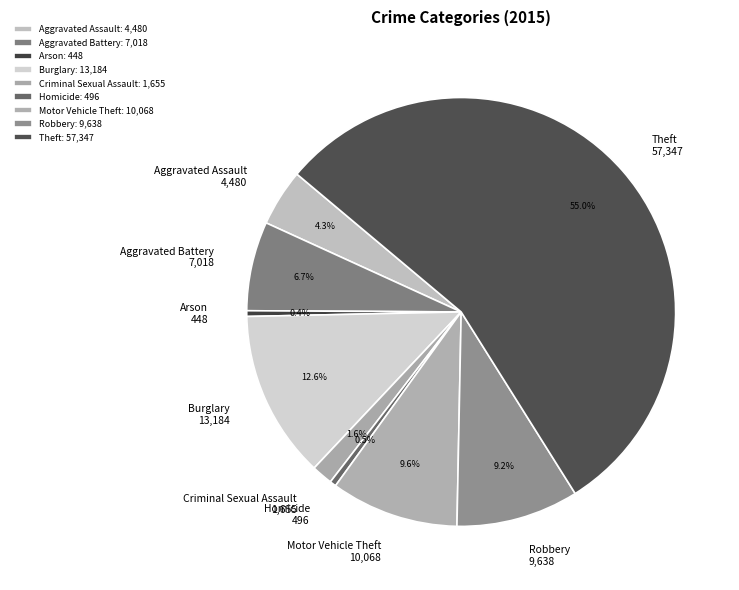

Rank the categories by value from lowest to highest.

Arson, Homicide, Criminal Sexual Assault, Aggravated Assault, Aggravated Battery, Robbery, Motor Vehicle Theft, Burglary, Theft